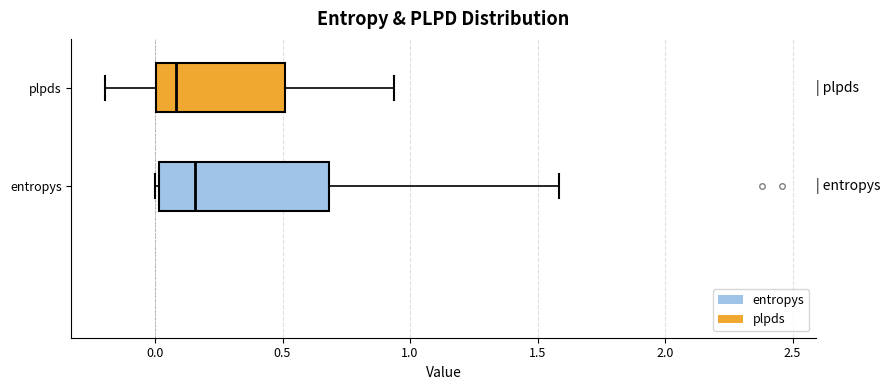

Reading bottom to top, transcribe this box plot: for each box, give where its median line is, the range the box spans, and where its two whiskers end, as read against the x-axis. The values are not printed on the chart, so give them approximately, as read against the axis.

entropys: median 0.15, box 0.00 to 0.70, whiskers 0.00 to 1.60
plpds: median 0.10, box 0.00 to 0.50, whiskers -0.20 to 0.95